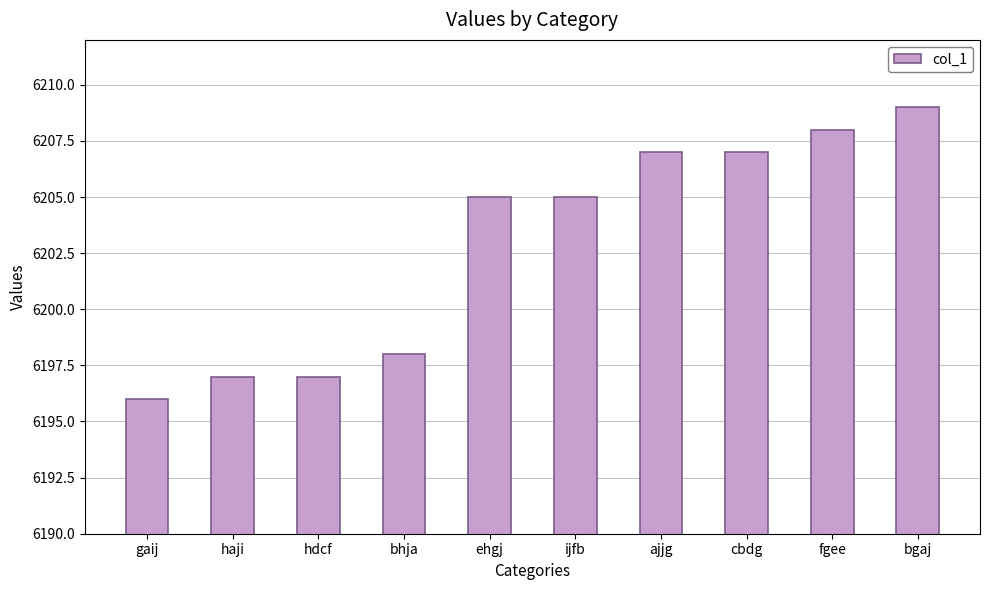

Which category has the highest value across all series?

bgaj